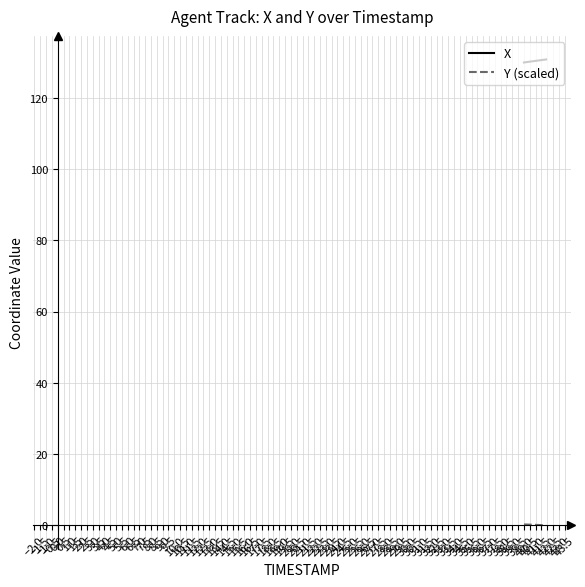

True or false: X and Y (scaled) intersect in this chart.

False